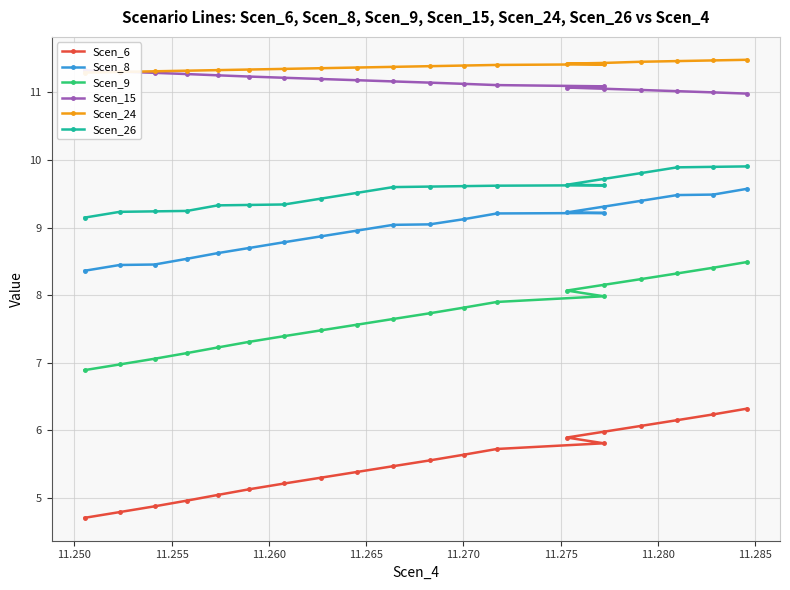

True or false: Scen_8 and Scen_9 cross at least once.

False